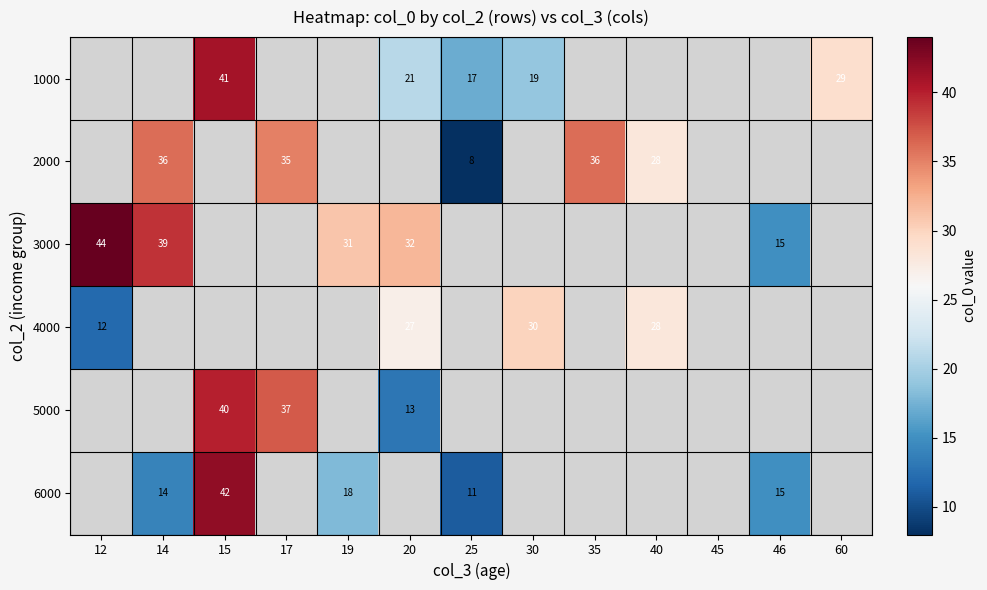

What is the smallest value displayed?

8.0